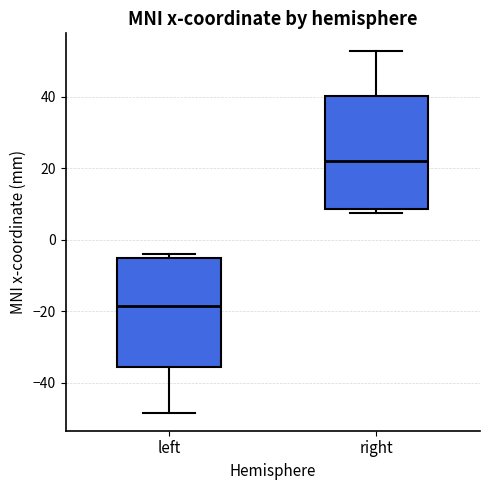

Which box's median line is the highest?

right